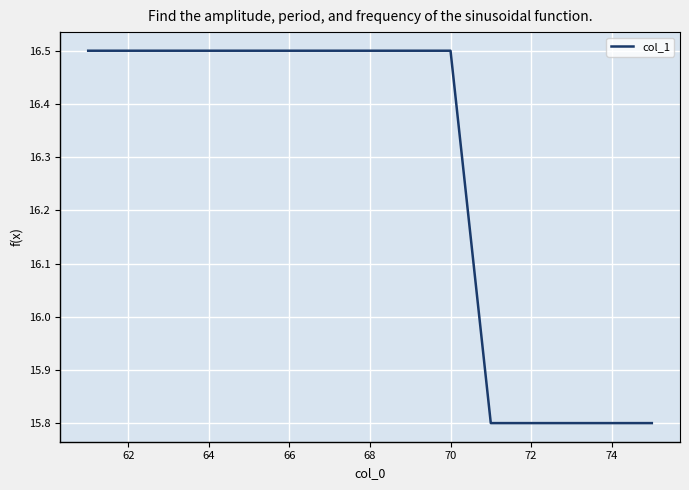

How many lines are shown in the chart?

1